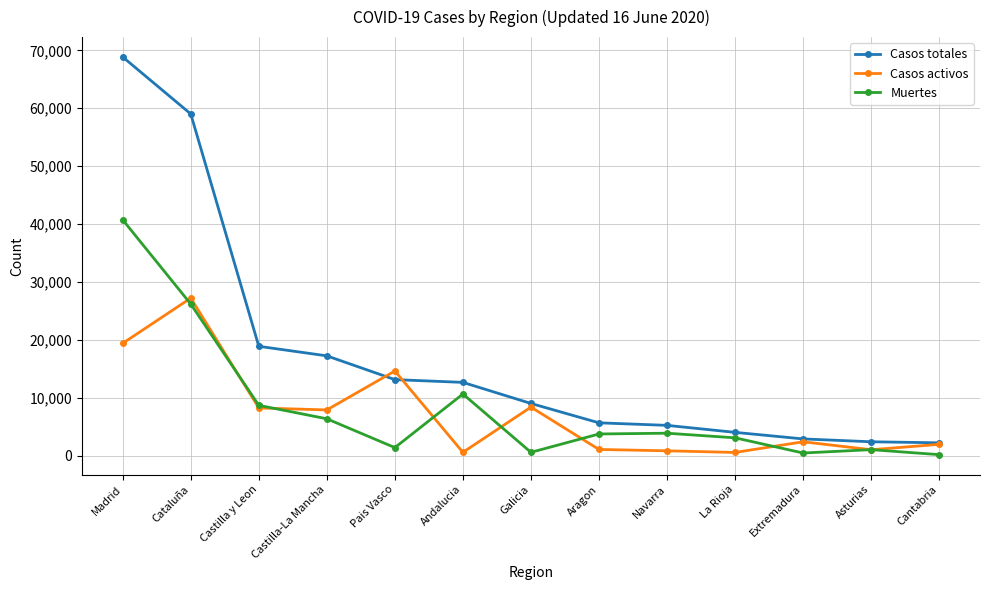

What is the spread (max minus min) of values at Madrid?

49427